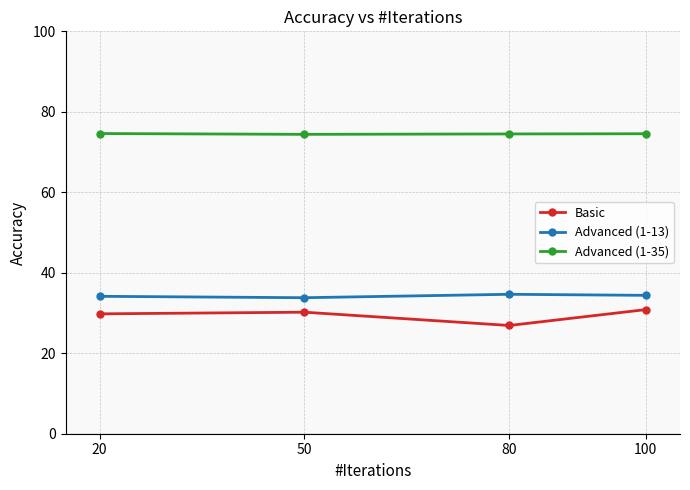

What is the greatest value displayed?

74.6